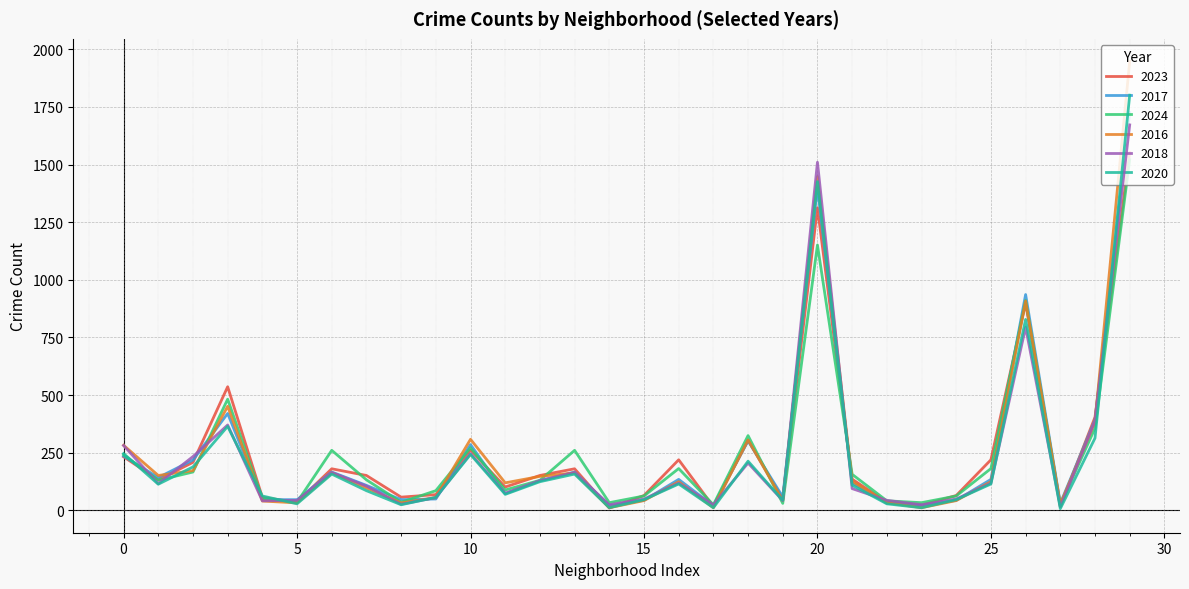

What is the difference between the second highest and minimum values in the 2018 series?

1495